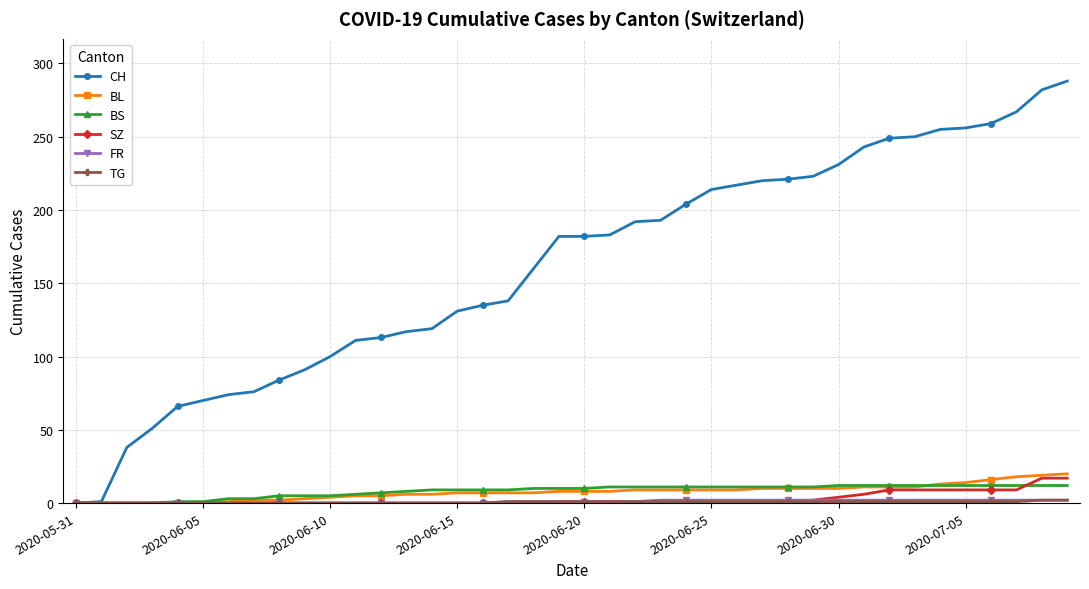

Which series has the largest range (max minus min)?

CH